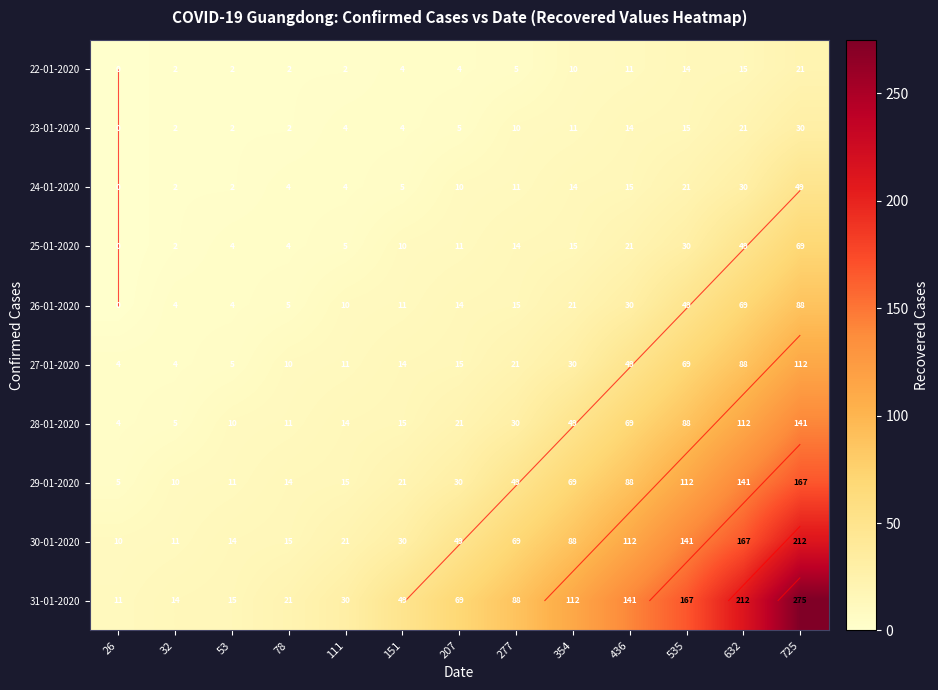

Which has a higher value, 111 or 535?

535